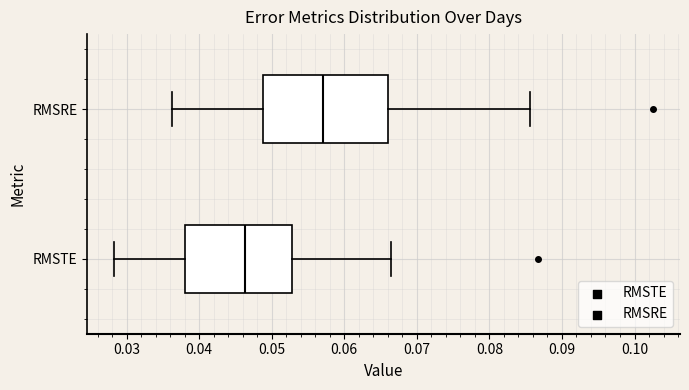

Reading bottom to top, read every box against the x-axis: the position of its median line, the range the box covers, and the ends of its whiskers. The values are not printed on the chart, so give them approximately, as read against the axis.

RMSTE: median 0.046, box 0.038 to 0.053, whiskers 0.028 to 0.066
RMSRE: median 0.057, box 0.049 to 0.066, whiskers 0.036 to 0.086